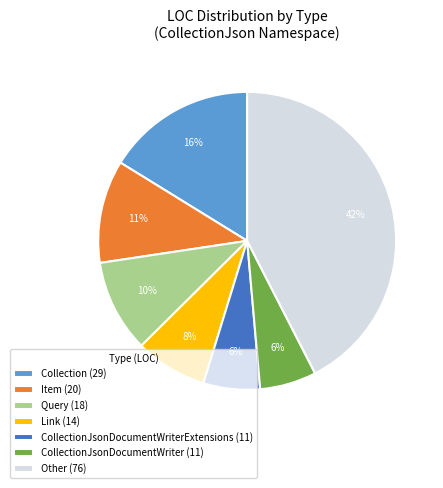

Does any single category account for the majority?

No